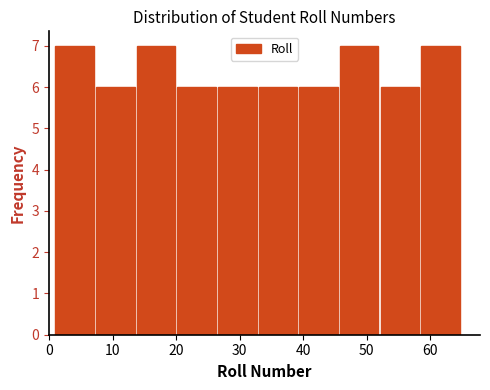

Reading left to right, transcribe this chart: for each bar, give the range it covers on the x-axis and its height. Neither the bar edges nor the heights are printed on the chart, so give them approximately, as read against the axes.

1.0 to 7.4: 7
7.4 to 13.8: 6
13.8 to 20.2: 7
20.2 to 26.6: 6
26.6 to 33.0: 6
33.0 to 39.4: 6
39.4 to 45.8: 6
45.8 to 52.2: 7
52.2 to 58.6: 6
58.6 to 65.0: 7